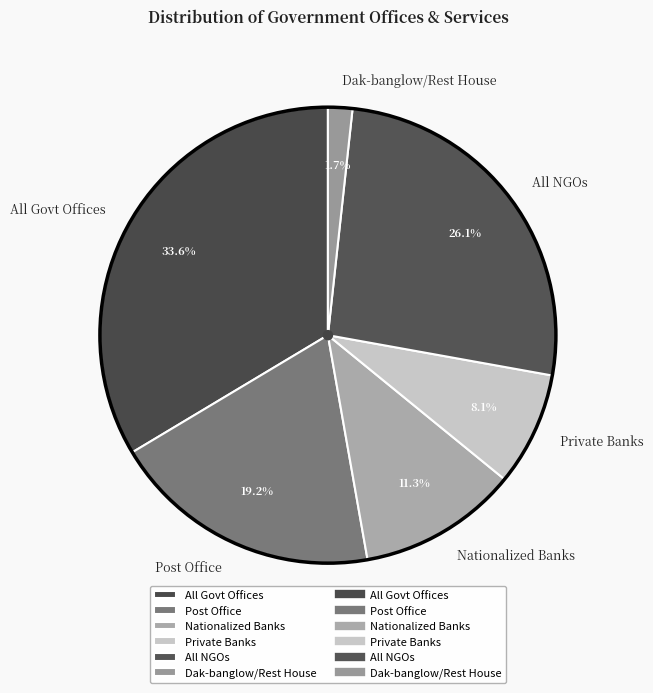

How many segments does this pie chart have?

6